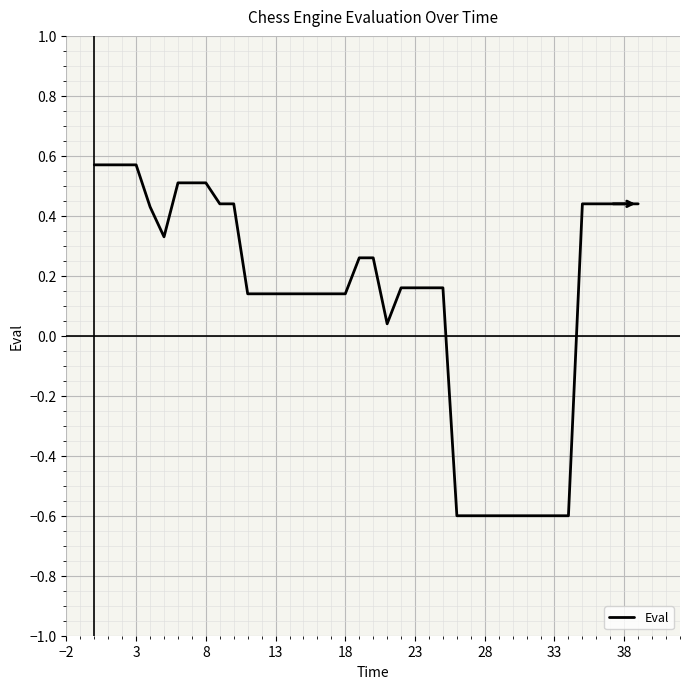

What is the smallest value displayed?

-0.6